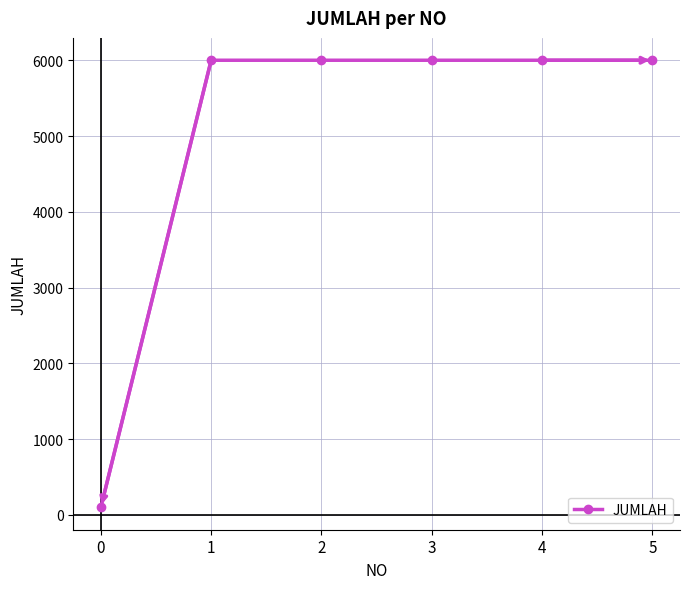

How many values are below 6000?

1